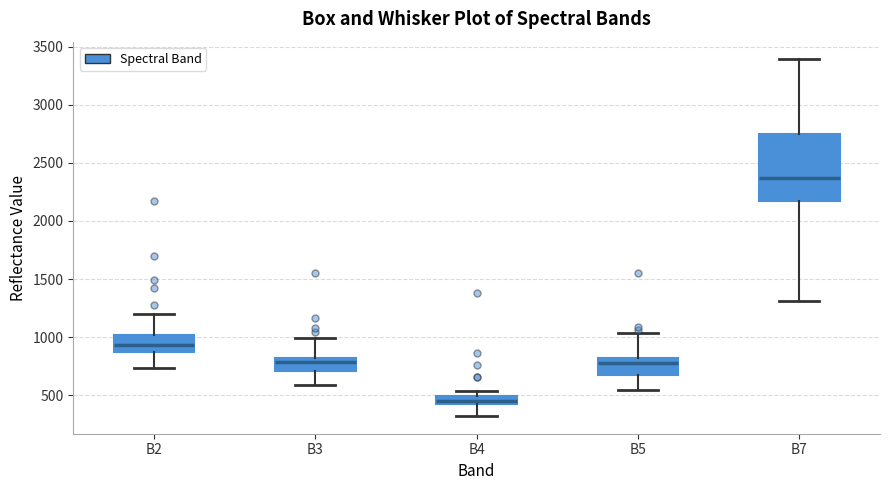

Which box's median line is the highest?

B7